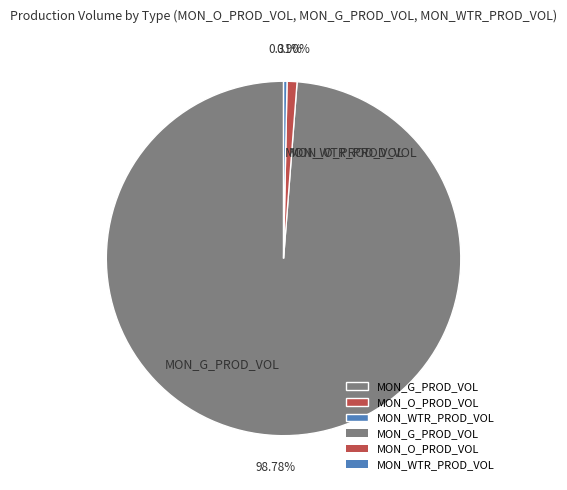

Do MON_WTR_PROD_VOL and MON_O_PROD_VOL together represent more than half of the pie?

No